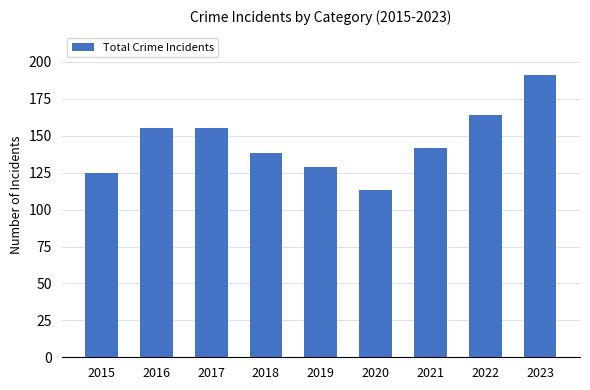

True or false: the data shows 274 at 2017.

False